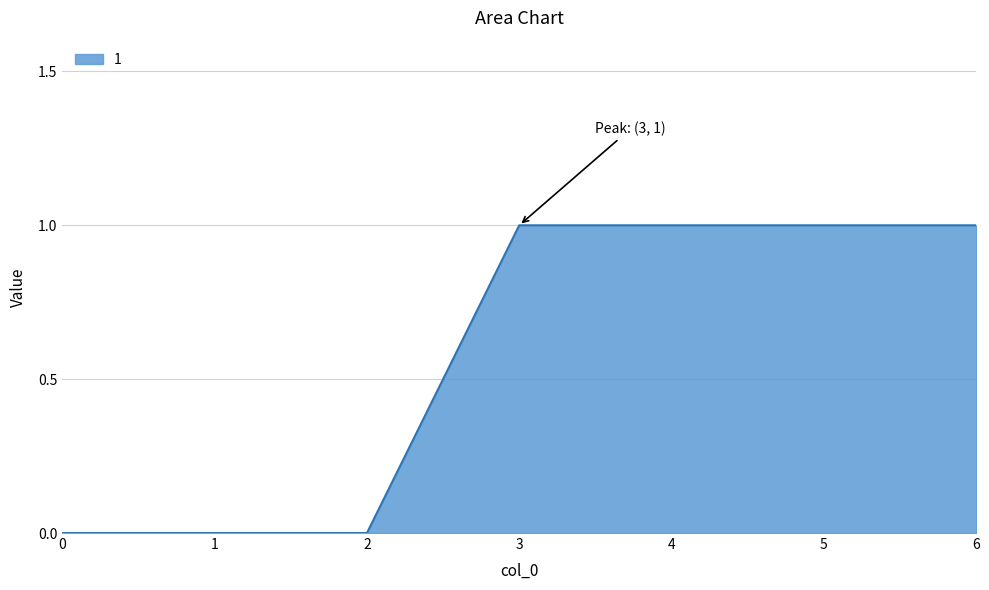

How many lines are shown in the chart?

1